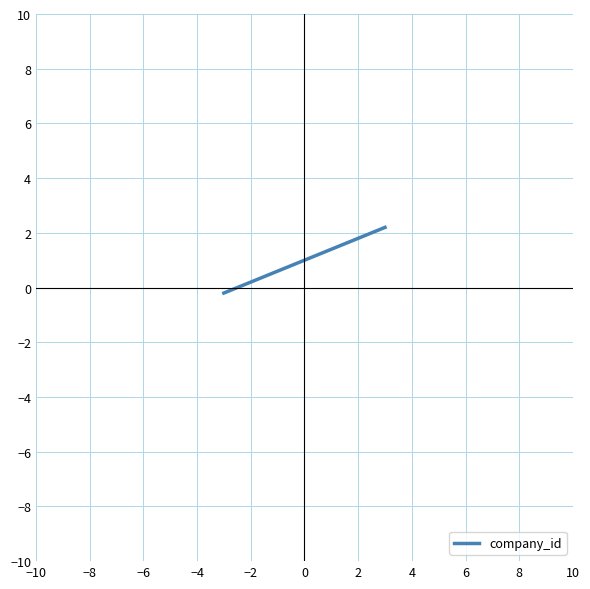

What is the minimum value shown in the chart?

-0.2